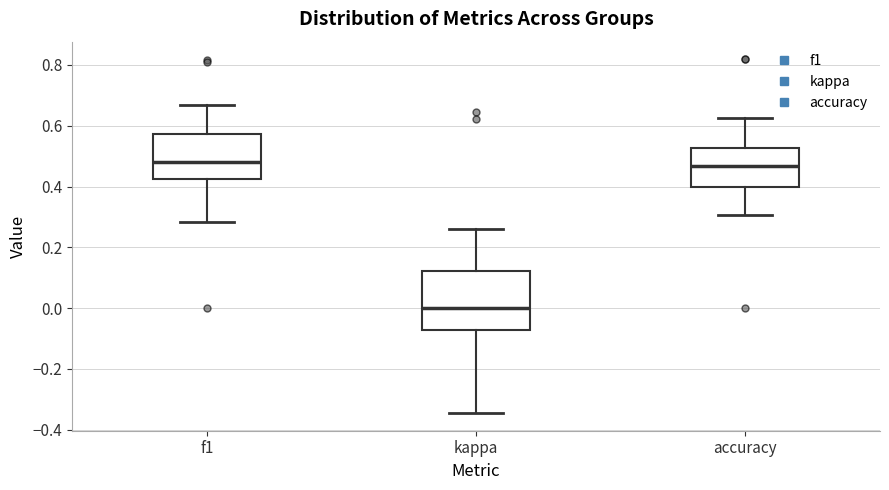

Which box is the tallest, from its lower edge to its upper edge?

kappa